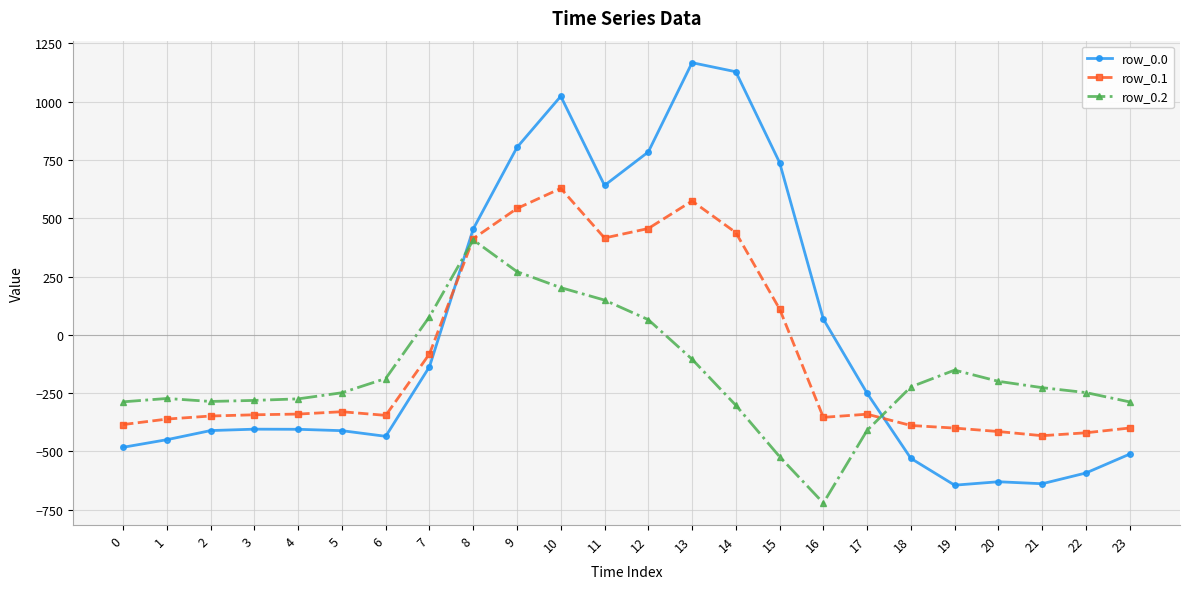

What is the difference between the second highest and minimum values in the row_0.2 series?

992.3